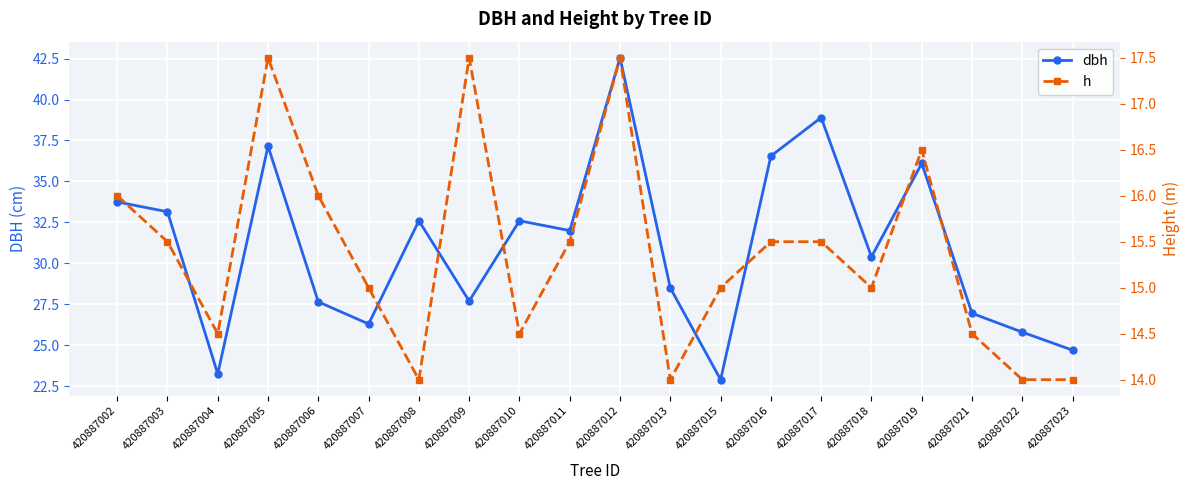

Which series changed the most between 420887015 and 420887021?

dbh